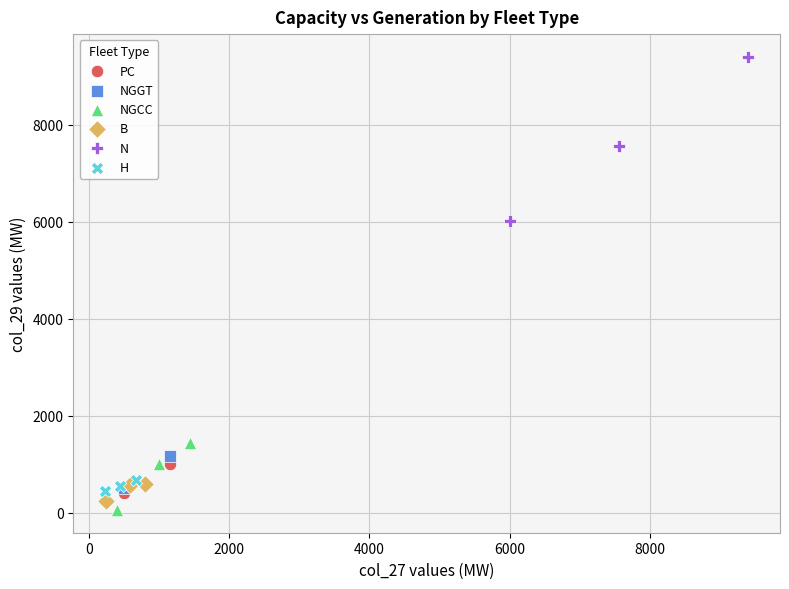

Which series reaches the maximum Y coordinate?

N